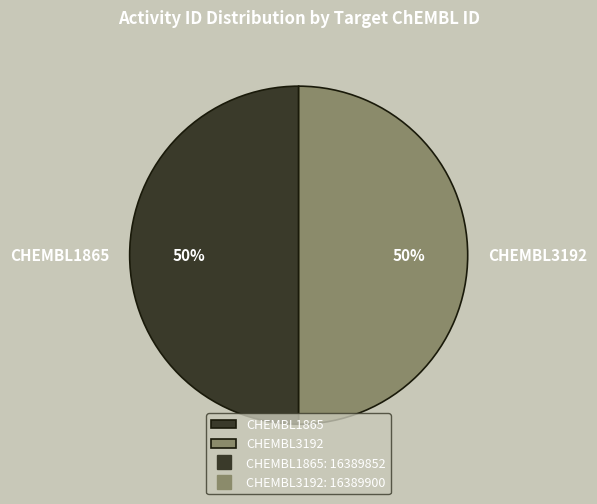

What percentage is the CHEMBL3192 slice, to the nearest percent?

50%